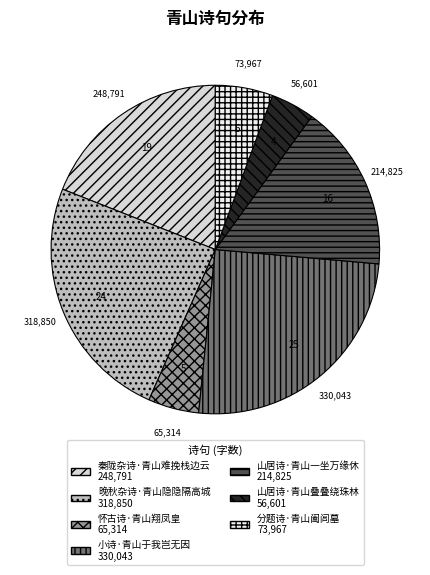

Count the number of slices in the pie.

7